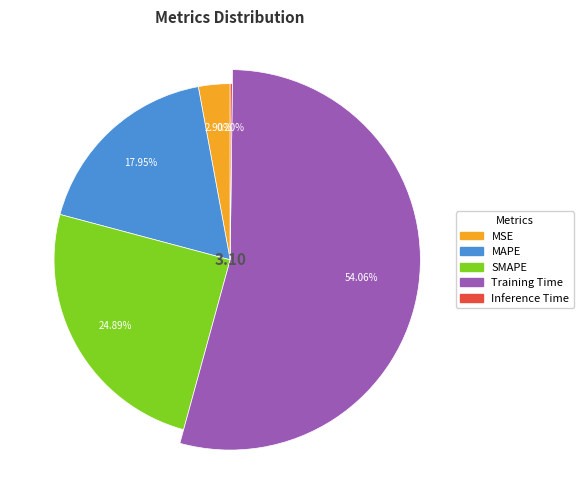

How many segments does this pie chart have?

5